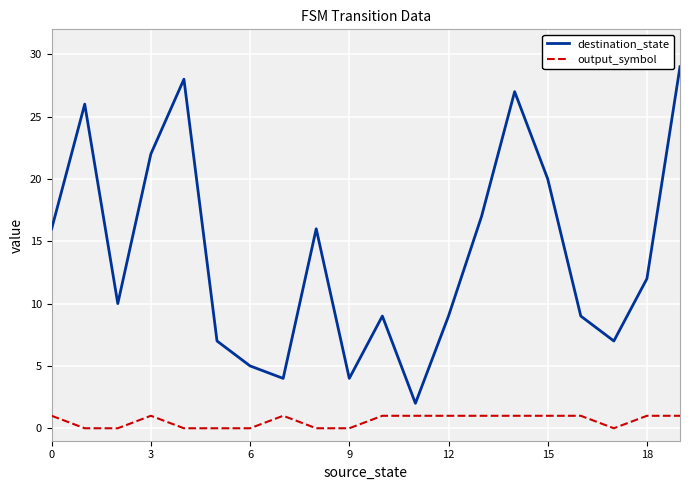

Which series has the largest range (max minus min)?

destination_state